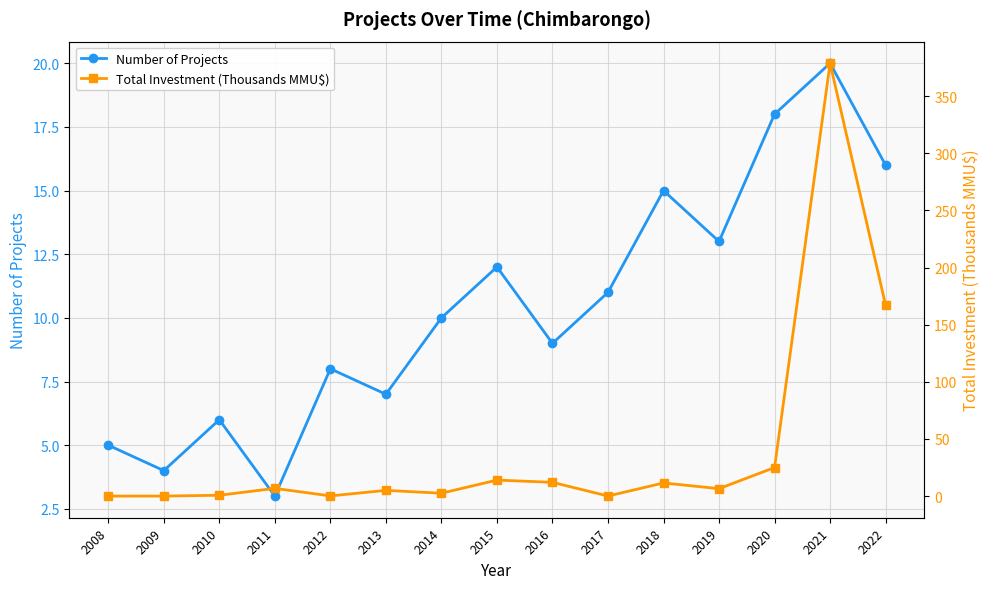

Which series has the largest total across all categories?

Total Investment (Thousands MMU$)